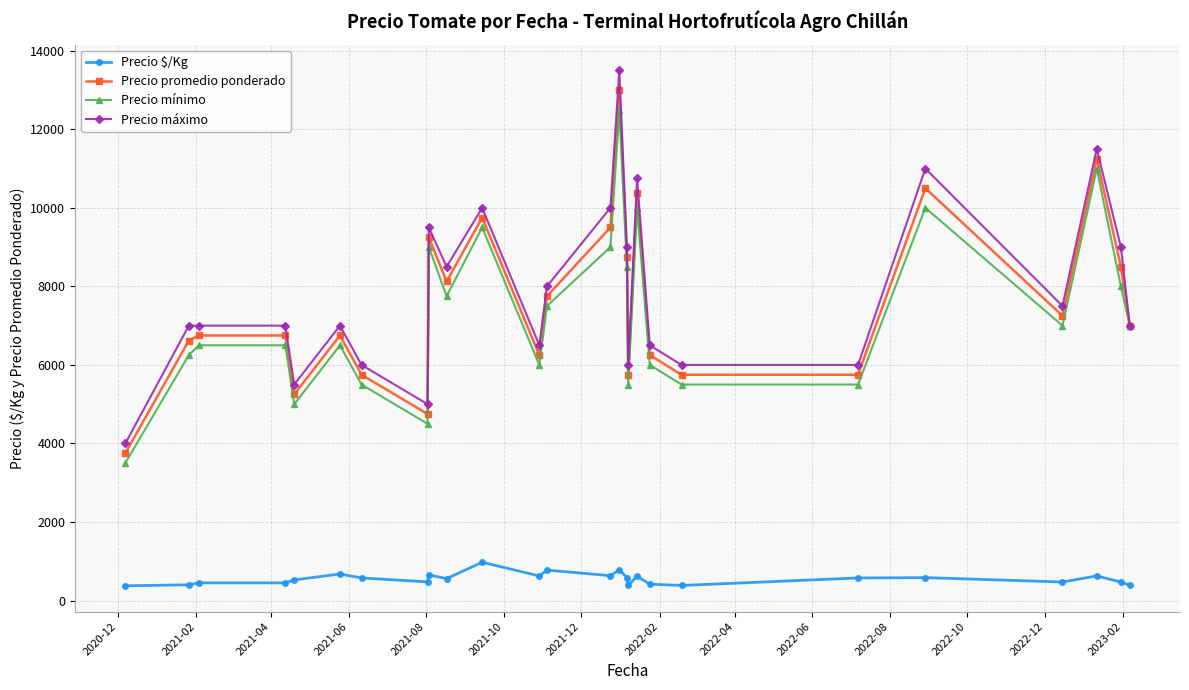

Count the number of data series in this chart.

4